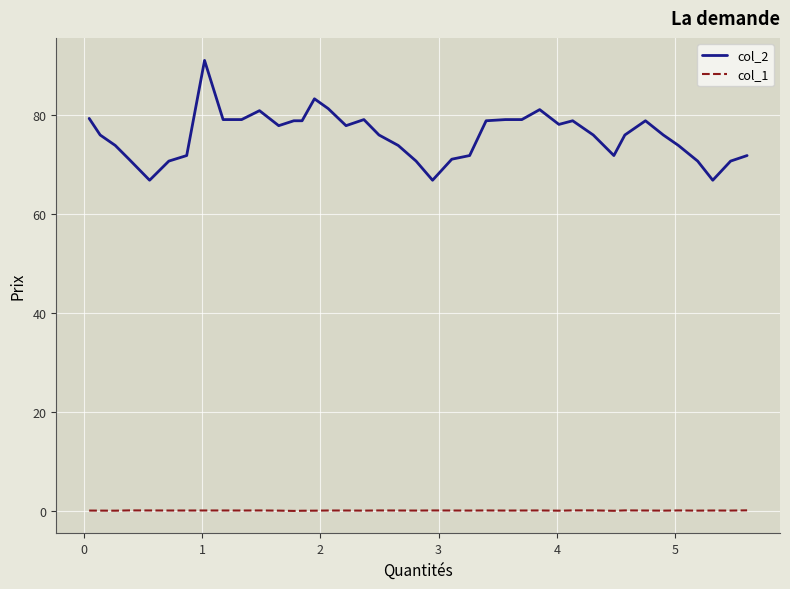

What is the smallest value displayed?

0.1